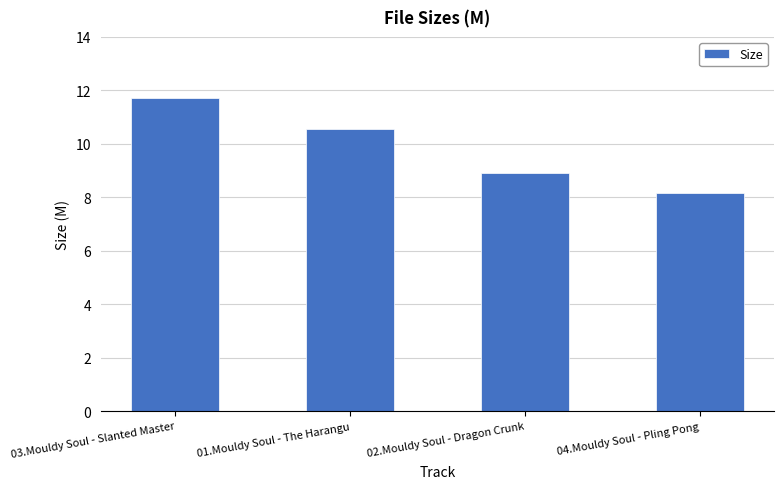

What is the value of the 1st bar from the left?

11.7